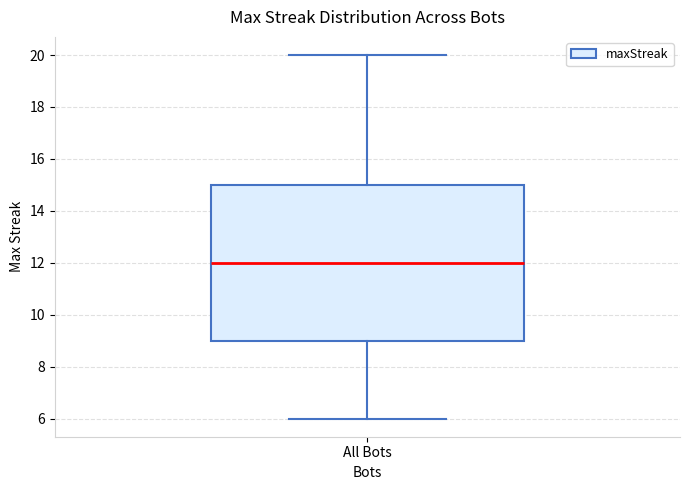

Where is the lower edge of the box for All Bots on the y-axis? The values are not printed on the chart, so give them approximately, as read against the axis.

9